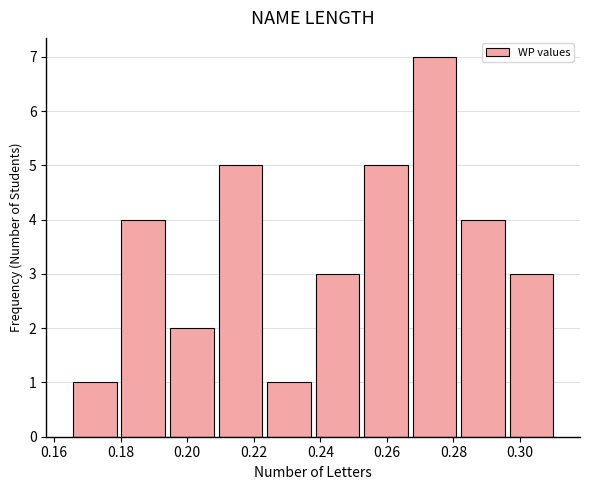

Over which range of the x-axis is the bar tallest?

0.268 to 0.282